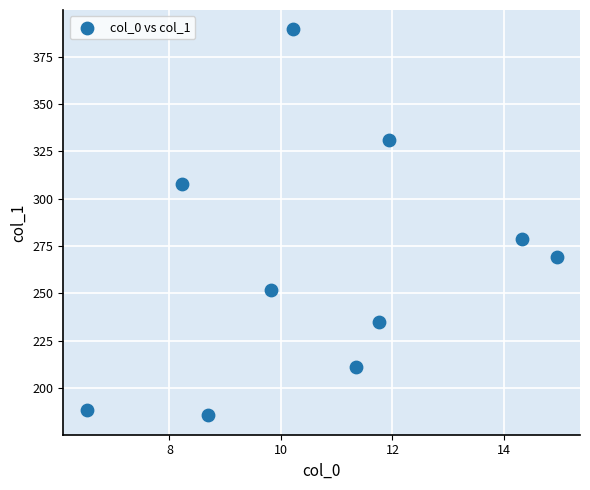

What Y value in the scatter plot is closest to 287?

278.9